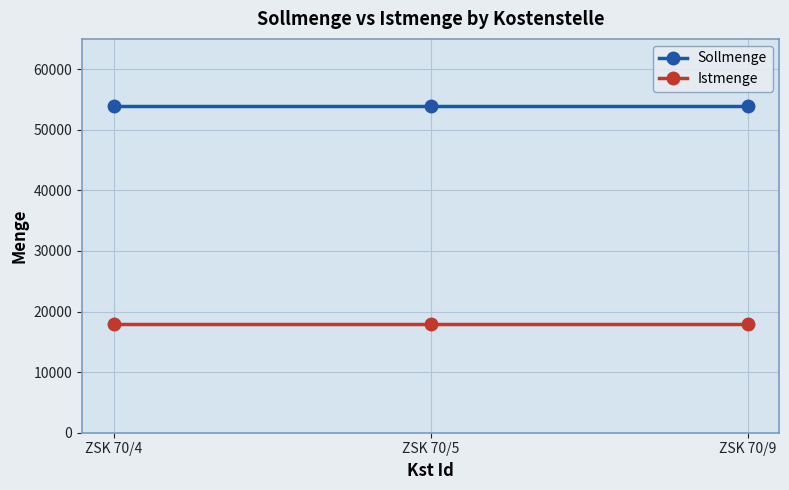

Rank the series at ZSK 70/5 from highest to lowest value.

Sollmenge, Istmenge